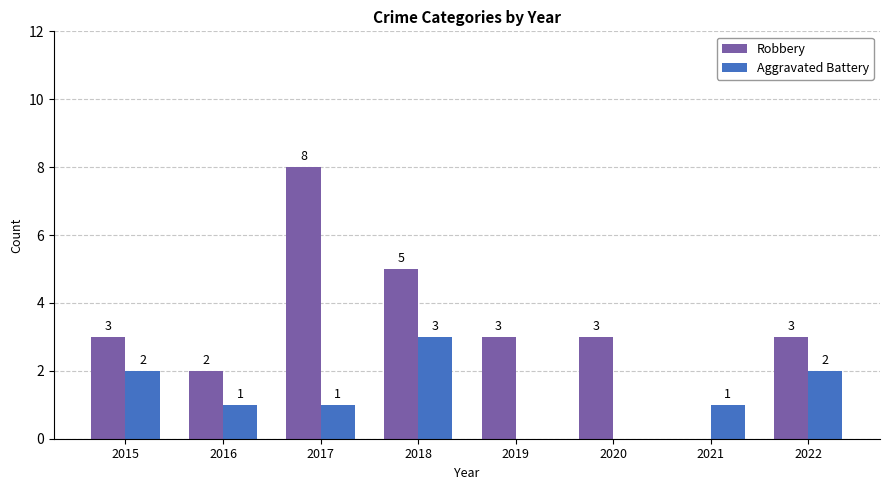

What is the maximum value for Aggravated Battery?

3